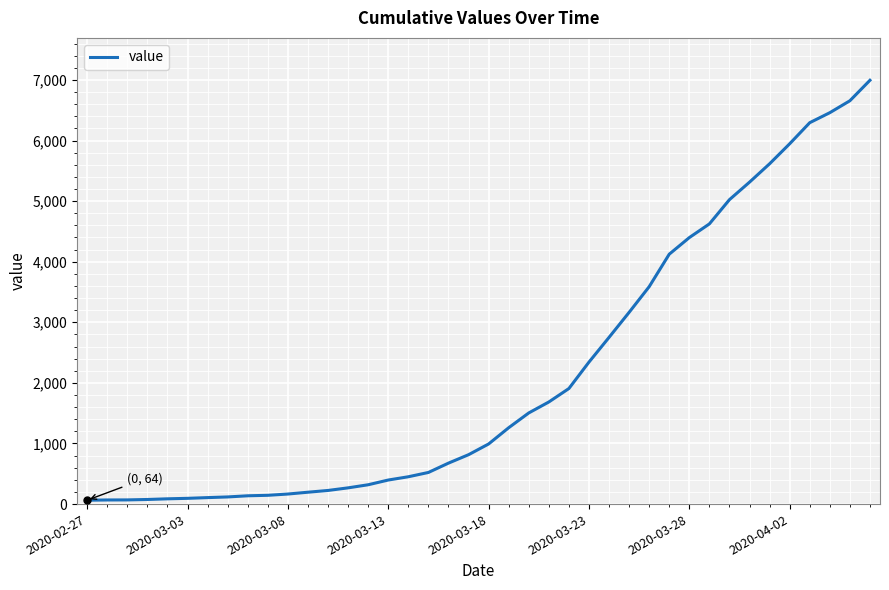

What is the maximum value shown in the chart?

6994